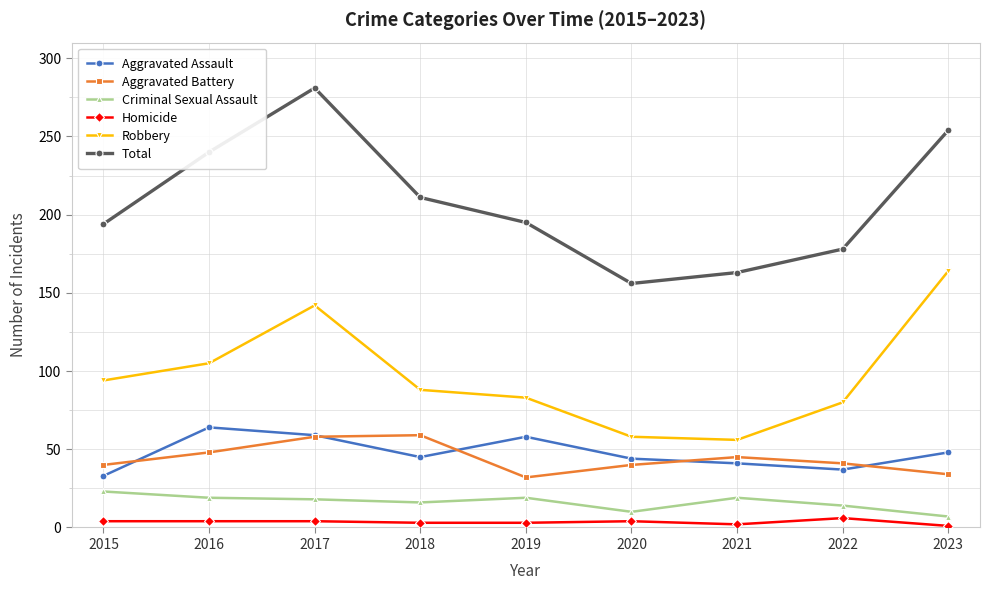

The value of Aggravated Assault at 2022 is 37. True or false?

True